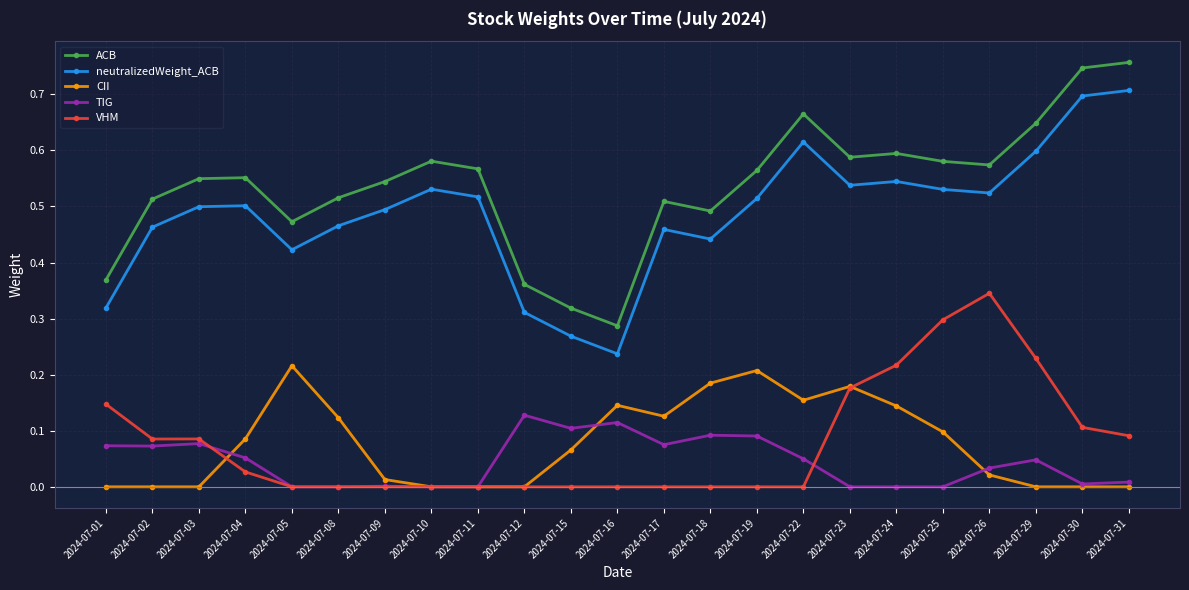

Rank the series at 2024-07-19 from highest to lowest value.

ACB, neutralizedWeight_ACB, CII, TIG, VHM